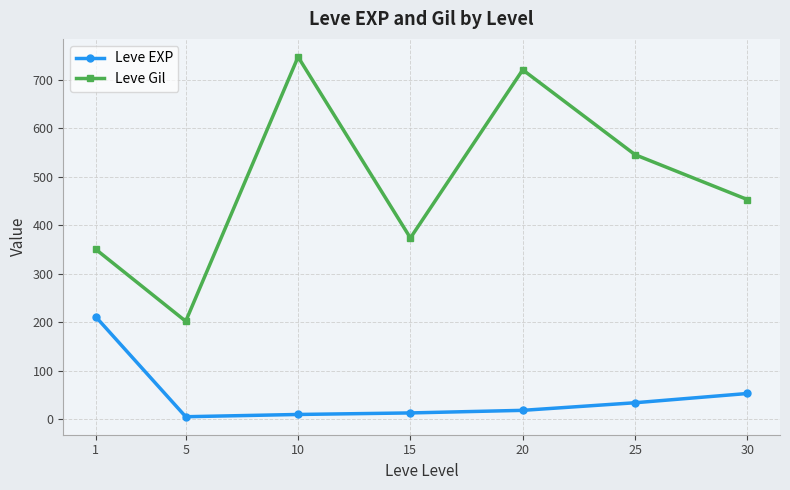

True or false: Leve EXP and Leve Gil intersect in this chart.

False